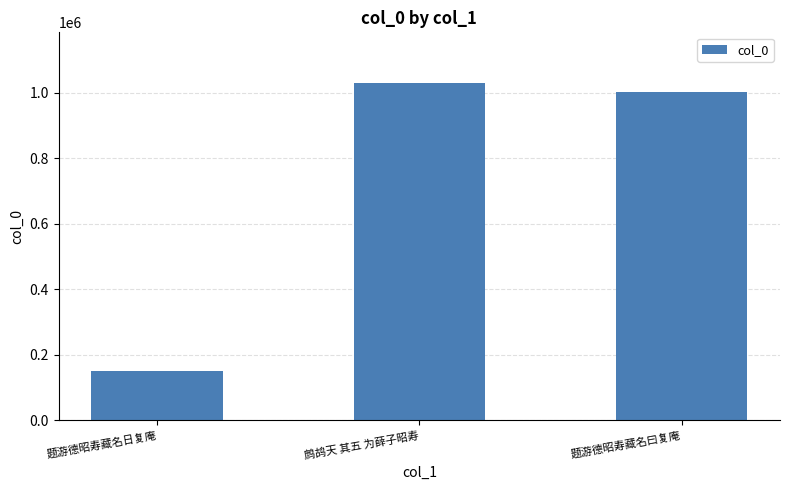

How many bars are there in total?

3